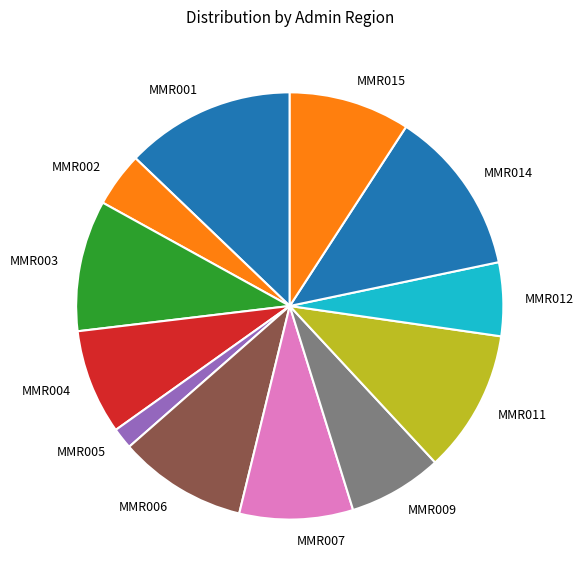

Combined, do MMR003 and MMR011 account for over 50%?

No